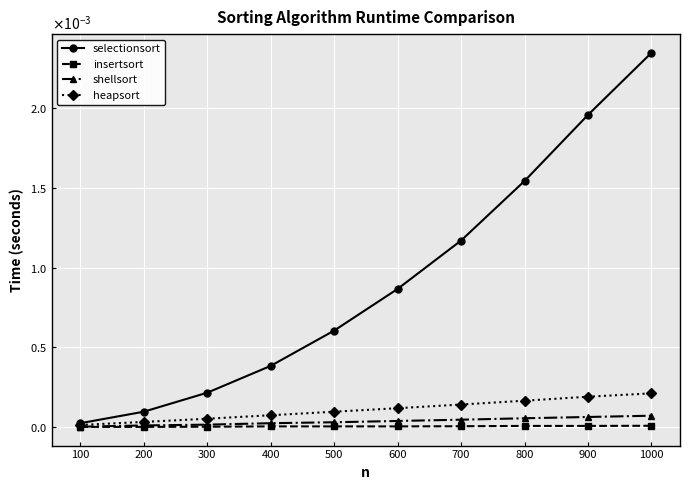

Is it true that heapsort equals 0.0 at 800?

False